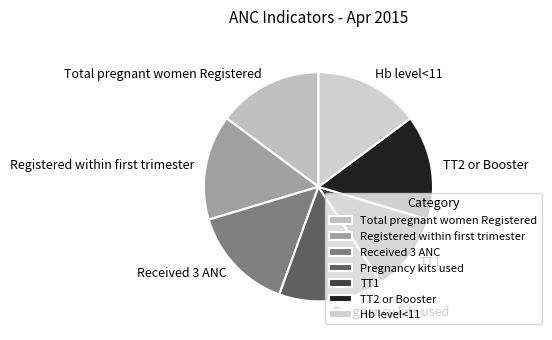

Is it true that Total pregnant women Registered is 26% of the pie?

False